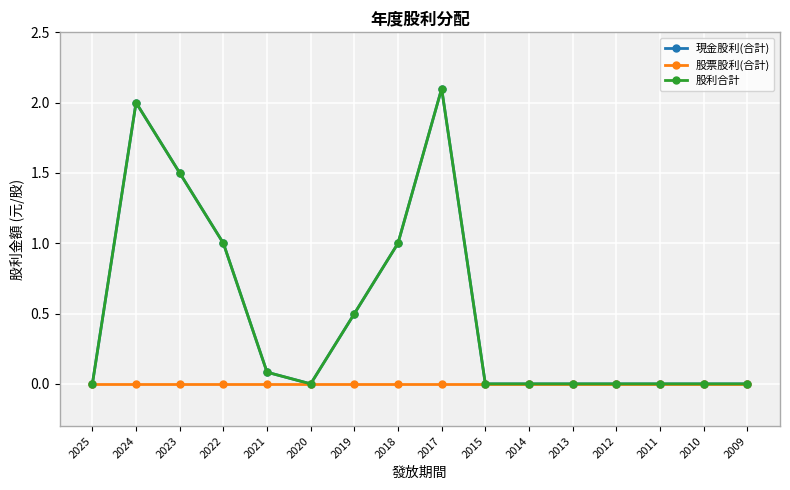

At which category does 現金股利(合計) reach its first local valley?

2020